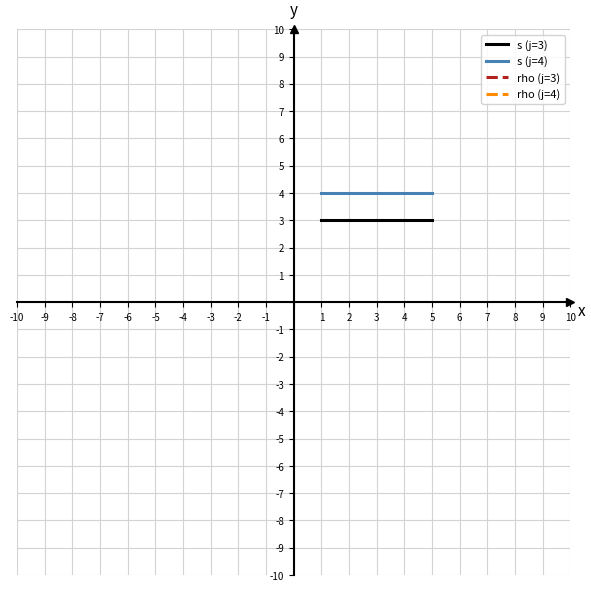

True or false: s (j=3) and s (j=4) cross at least once.

False